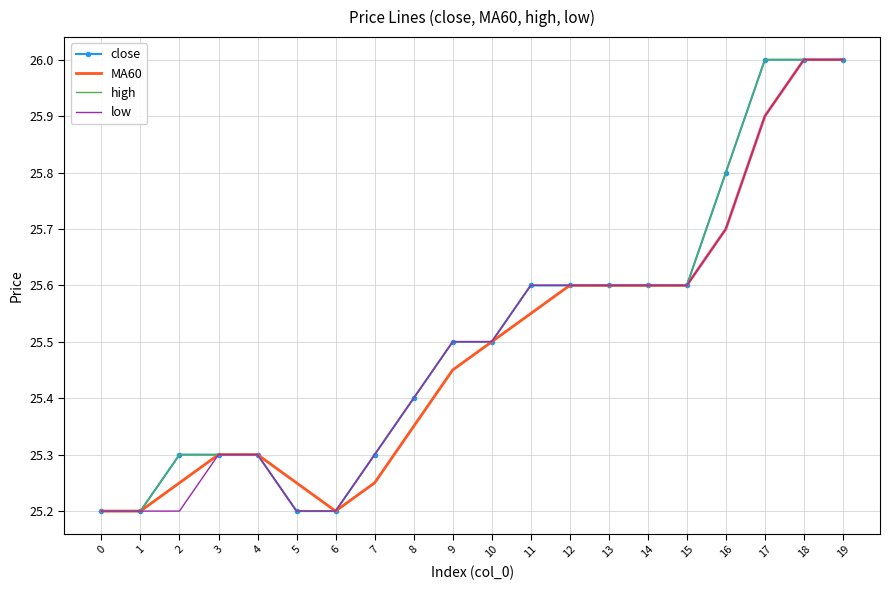

What is the value of the high point at the 13th from the left?

25.6